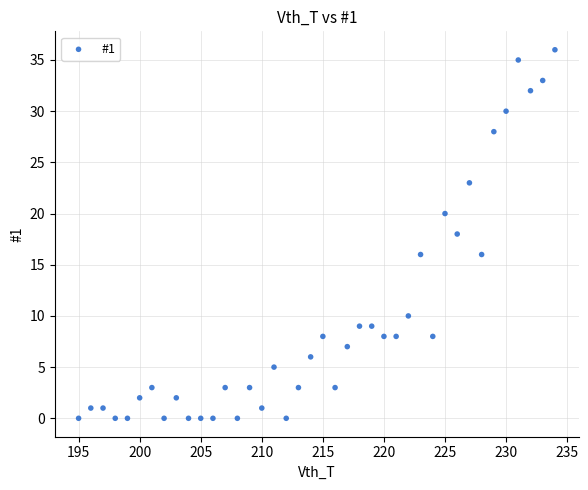

What is the range of X values (max minus min)?

39